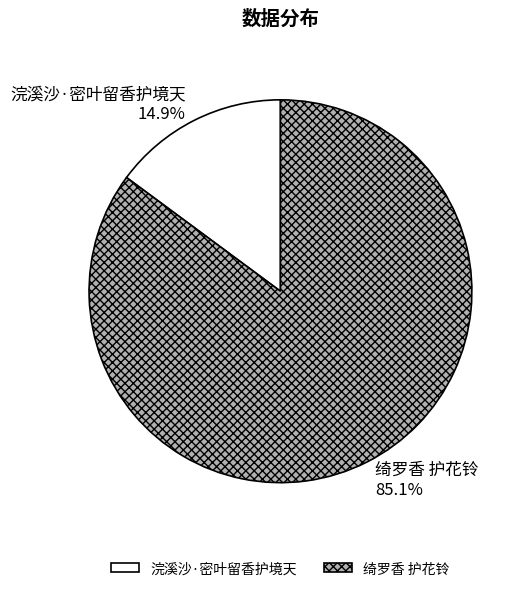

How many segments does this pie chart have?

2